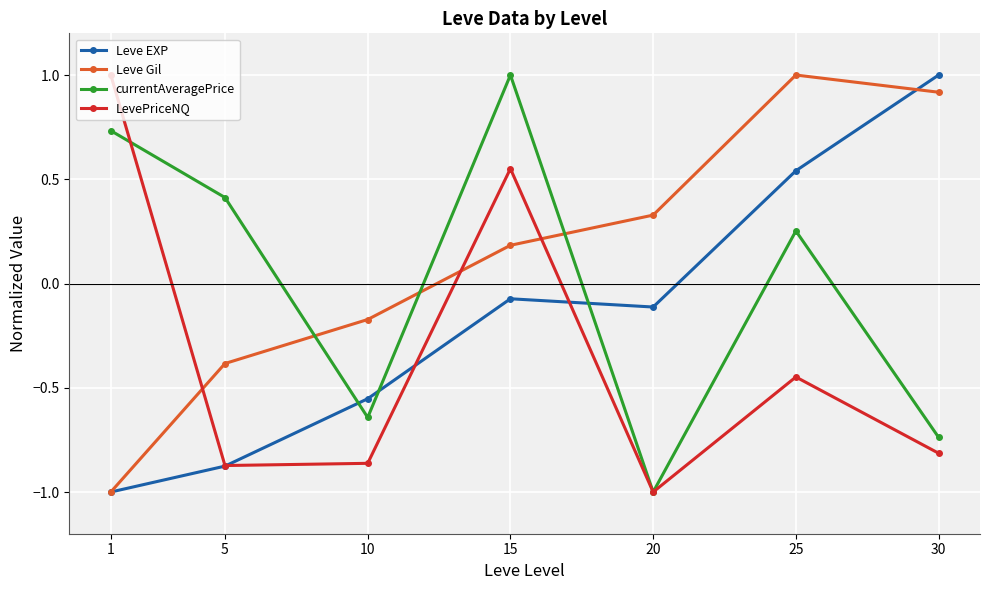

How many values in Leve EXP are above zero?

2